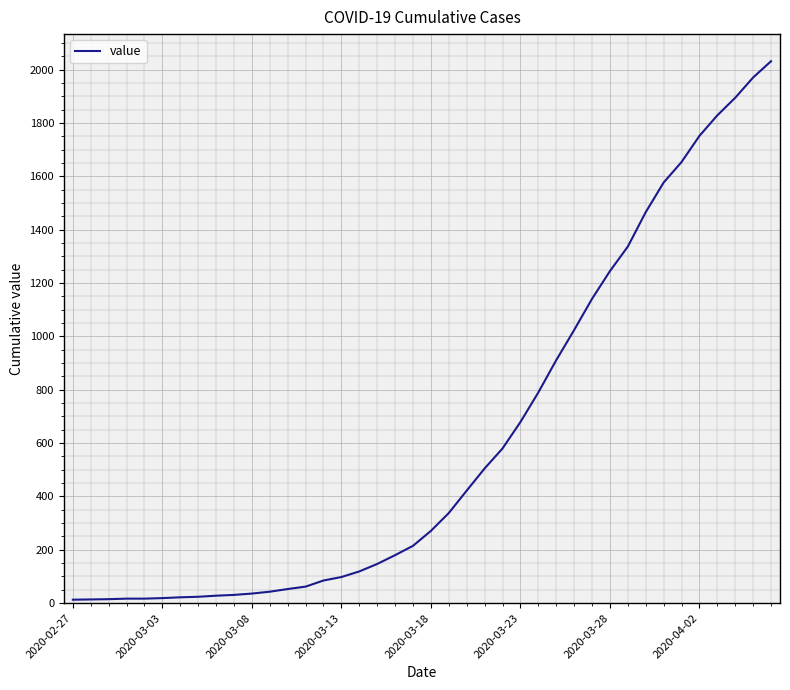

What is the maximum value shown in the chart?

2032